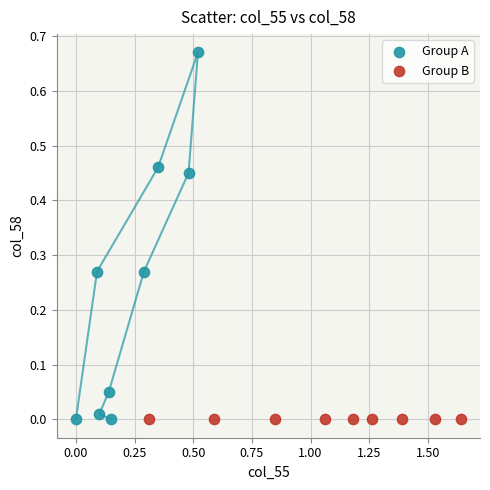

What are all the series names shown in the legend?

Group A, Group B